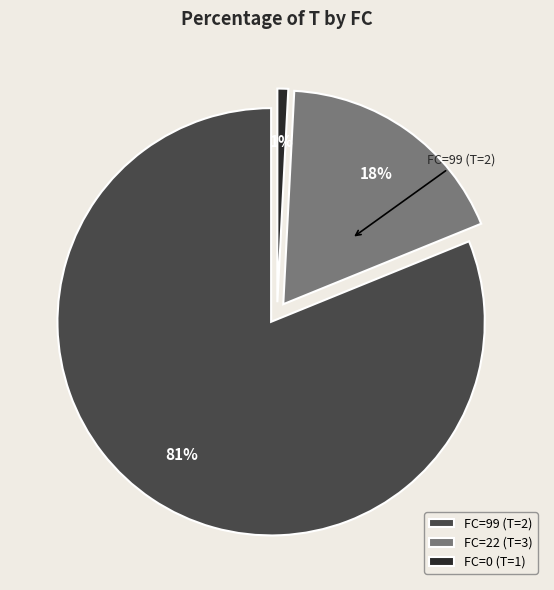

How many segments does this pie chart have?

3